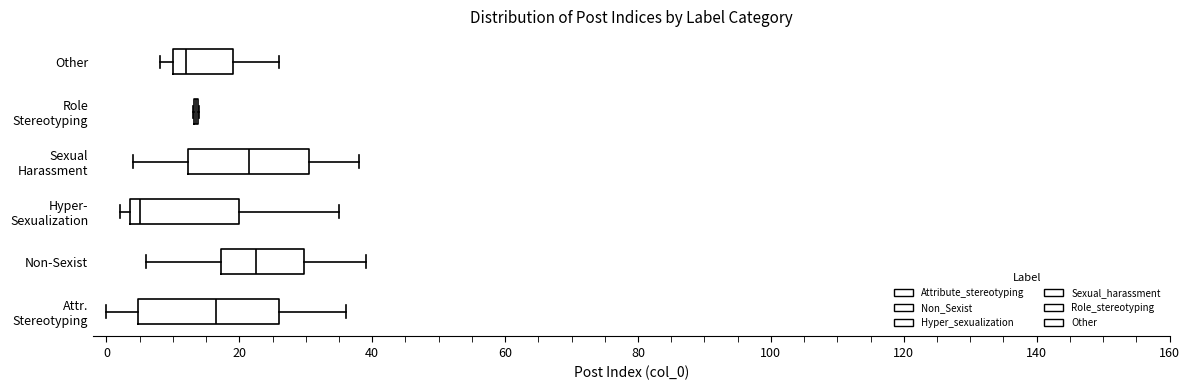

Reading bottom to top, read every box against the x-axis: the position of its median line, the range the box covers, and the ends of its whiskers. The values are not printed on the chart, so give them approximately, as read against the axis.

Attr. Stereotyping: median 16, box 4 to 26, whiskers 0 to 36
Non-Sexist: median 22, box 18 to 30, whiskers 6 to 40
Hyper- Sexualization: median 6, box 4 to 20, whiskers 2 to 36
Sexual Harassment: median 22, box 12 to 30, whiskers 4 to 38
Role Stereotyping: box collapsed to a line at 14, whiskers 14 to 14
Other: median 12, box 10 to 20, whiskers 8 to 26